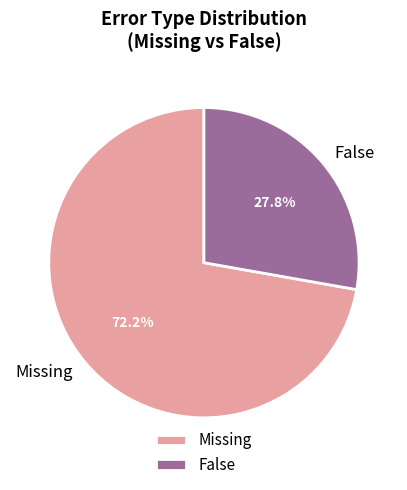

How many segments does this pie chart have?

2